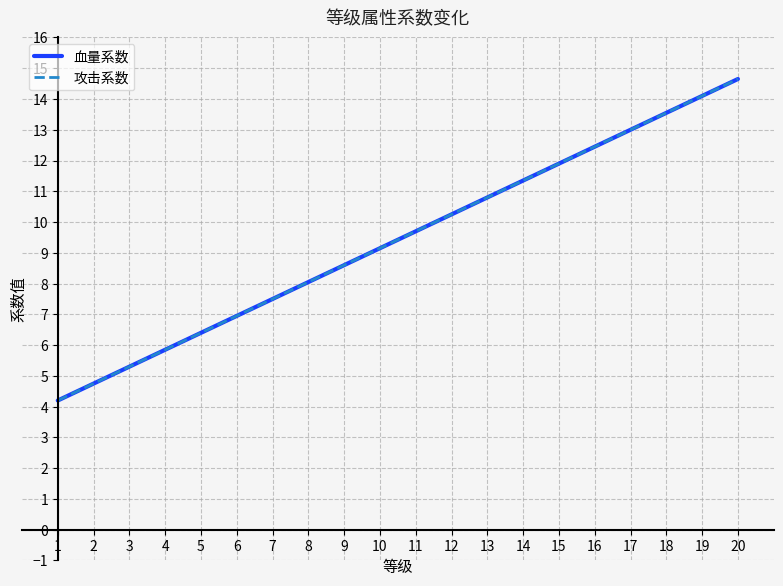

At how many categories does at least one series exceed 11?

7